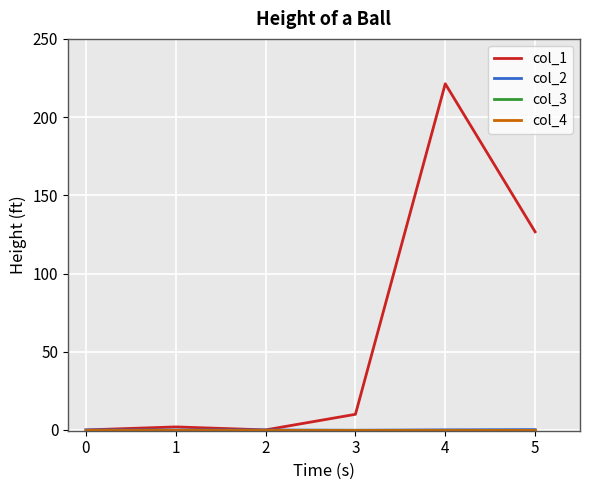

Does the chart display data point markers on the line(s)?

No